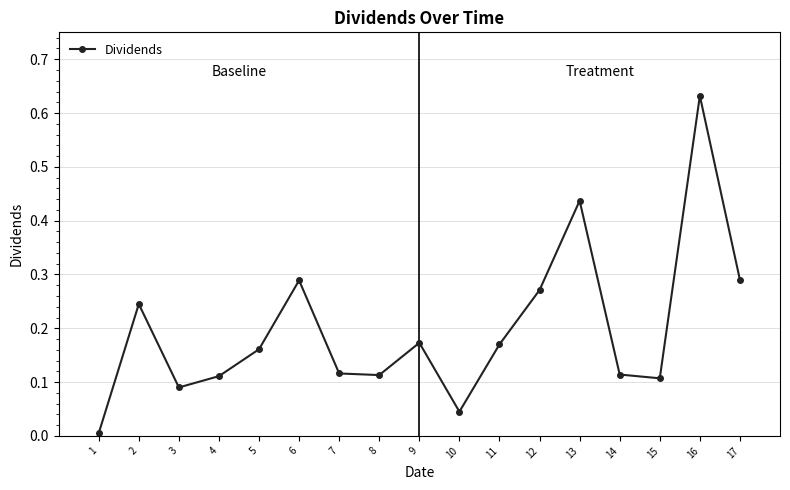

Where is the first local maximum?

2